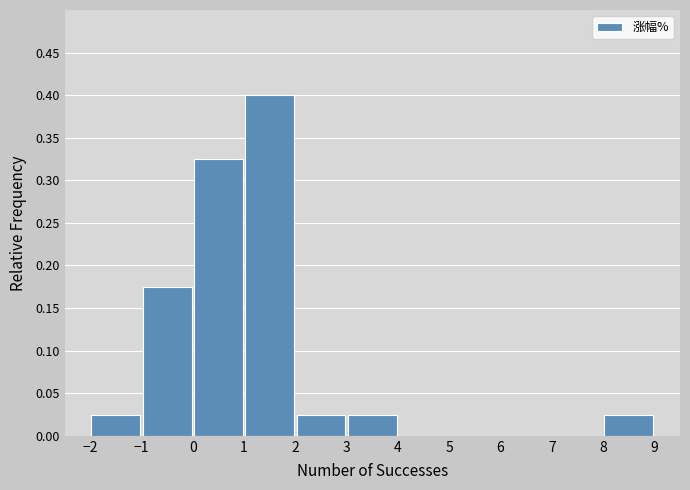

What is the height of the bar covering 0 to 1 on the x-axis? The values are not printed on the chart, so give them approximately, as read against the axis.

0.325